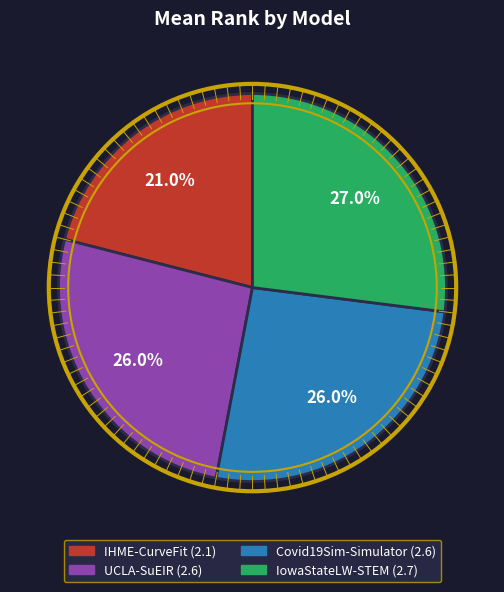

What portion of the pie excludes IHME-CurveFit?

79.0%